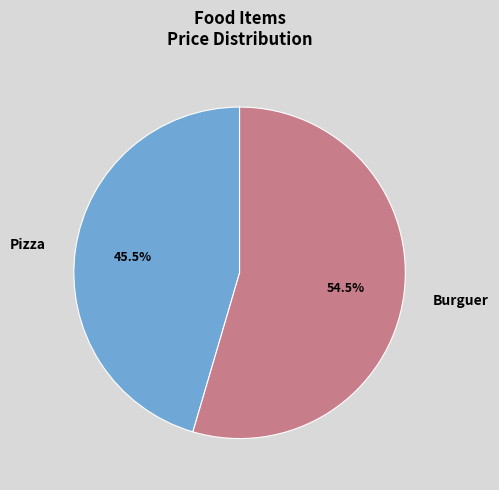

Which slice is the largest?

Burguer